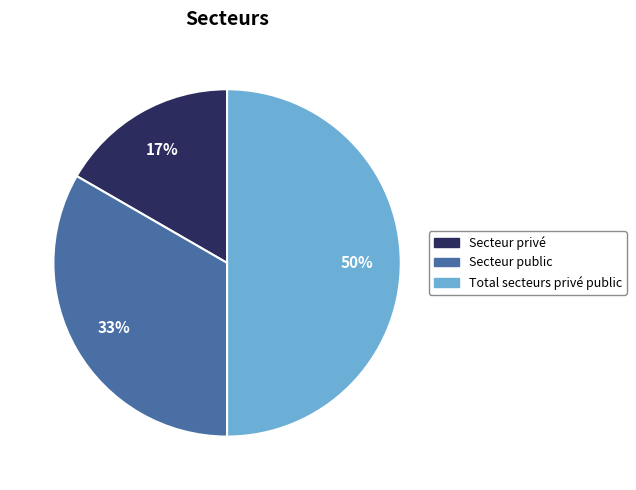

Is the sum of Secteur public and Total secteurs privé public greater than half?

Yes